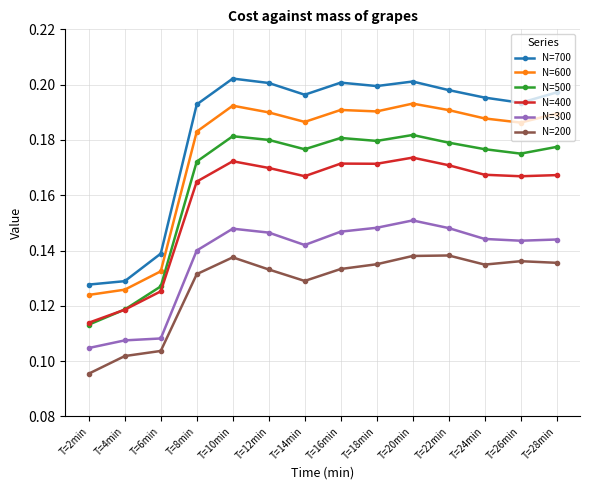

True or false: N=300 and N=500 cross at least once.

False